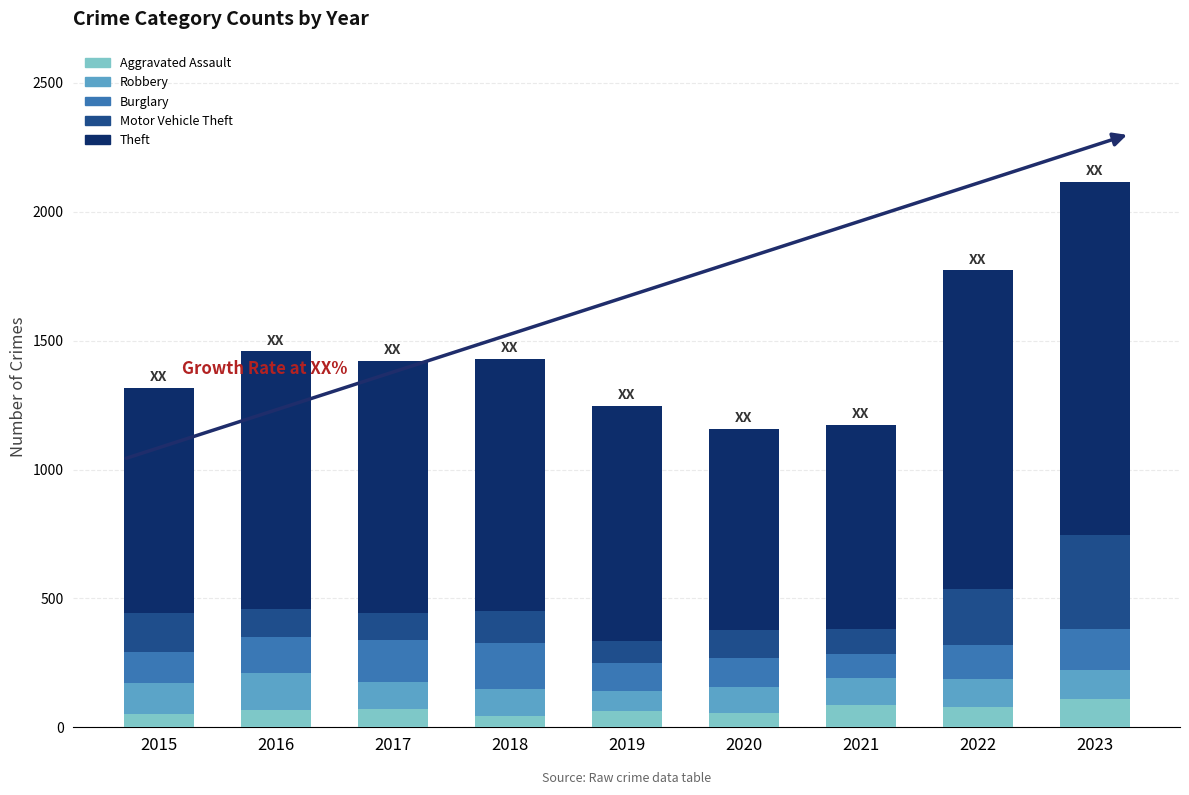

What is the total value across all series at 2020?

1159